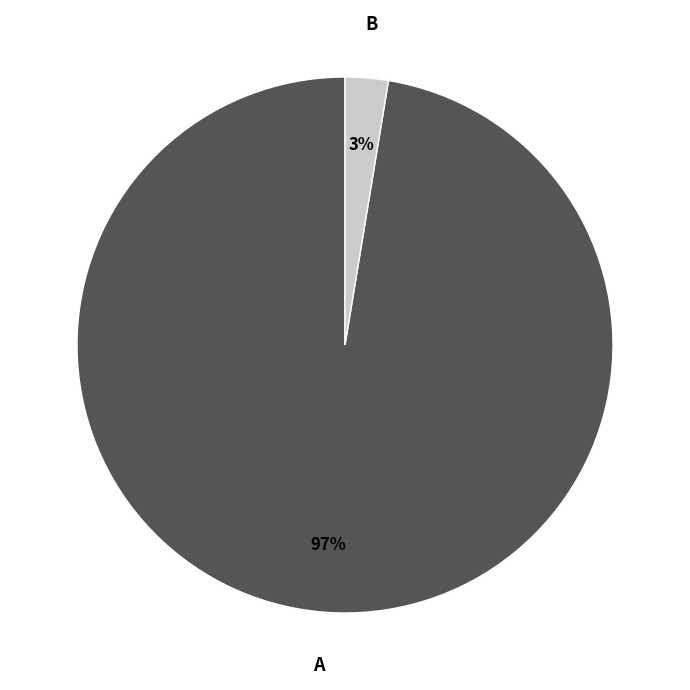

Is there any slice that represents more than half of the pie?

Yes